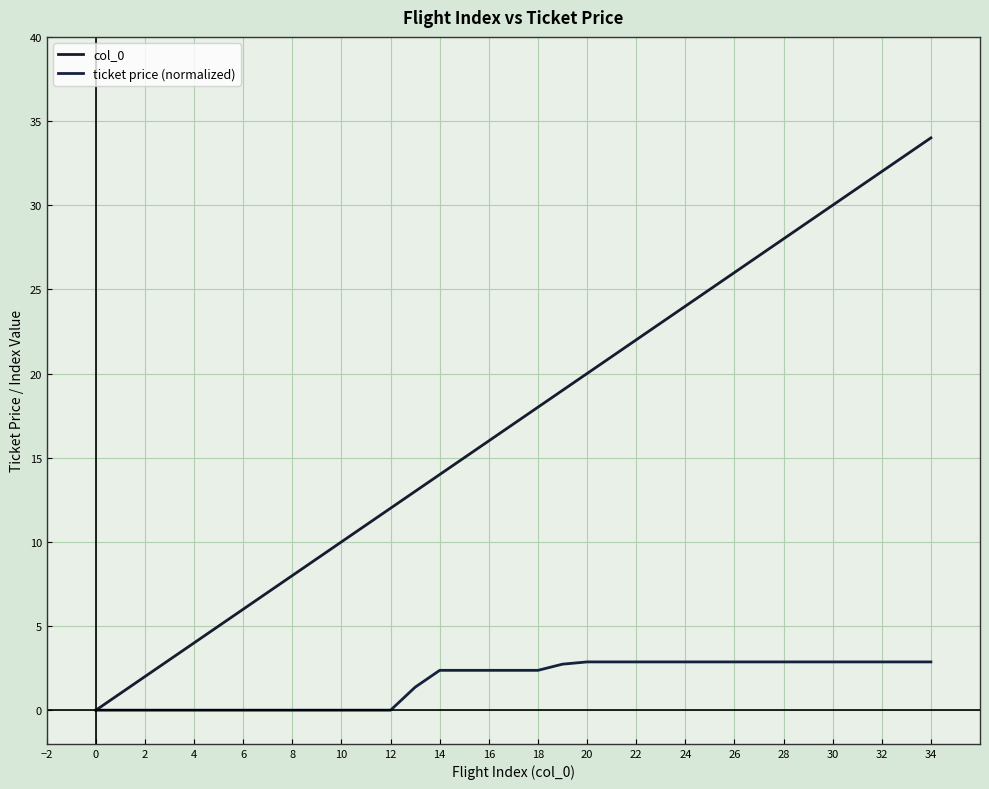

True or false: col_0 has more than 1 interior local peaks.

False